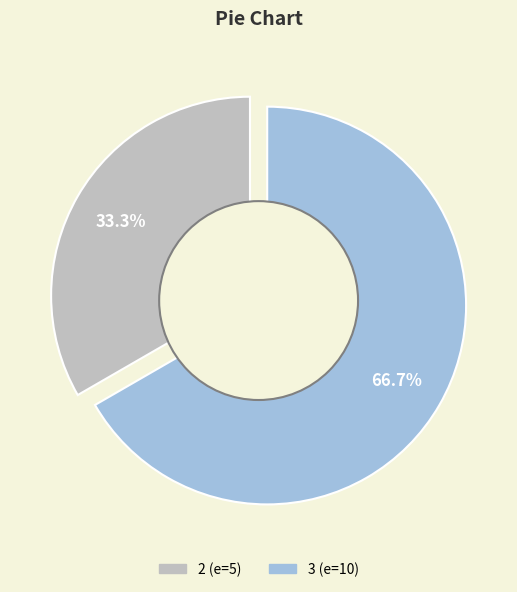

Which has a higher value, 3 or 2?

3